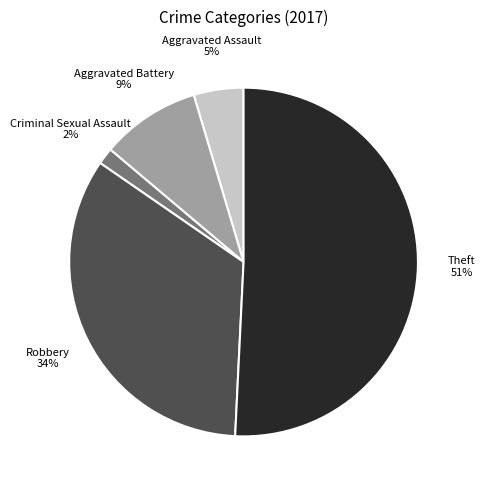

Approximately how many times larger is the value at Aggravated Battery compared to Robbery?

0.3